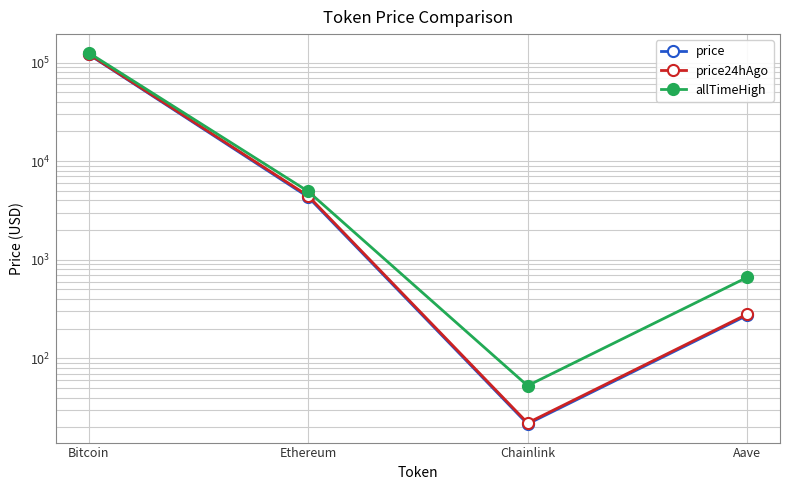

Count the number of categories in the chart.

4